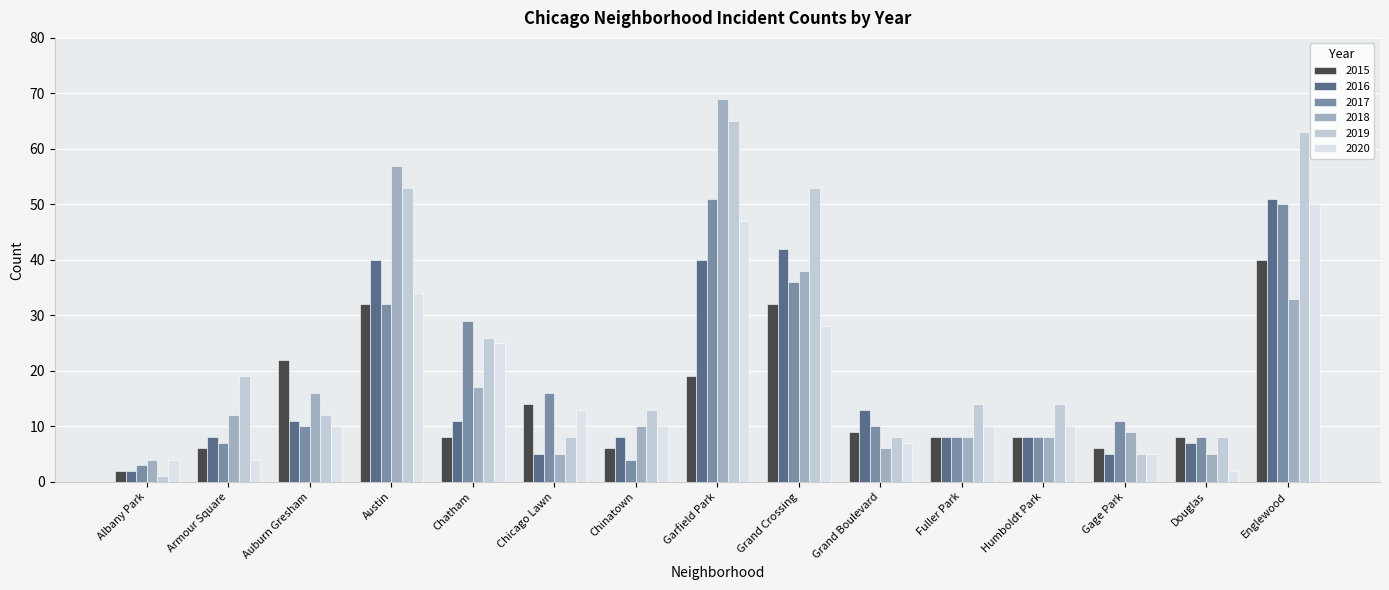

How many categories are shown in the chart?

15